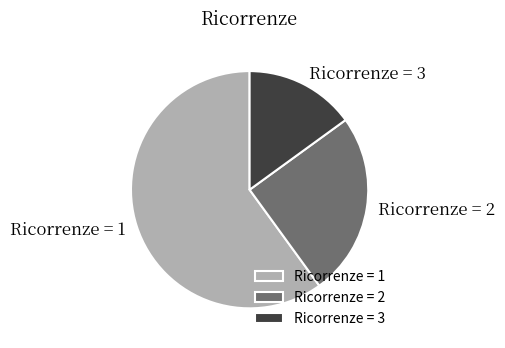

What is the largest slice in the pie chart?

Ricorrenze = 1